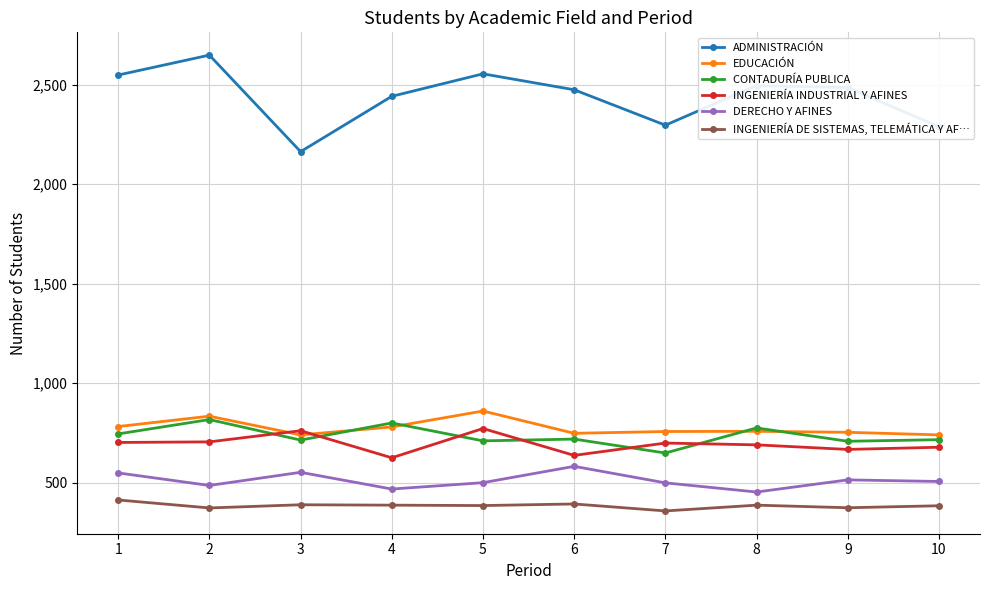

Between 3 and 5, which series saw the biggest shift?

ADMINISTRACIÓN